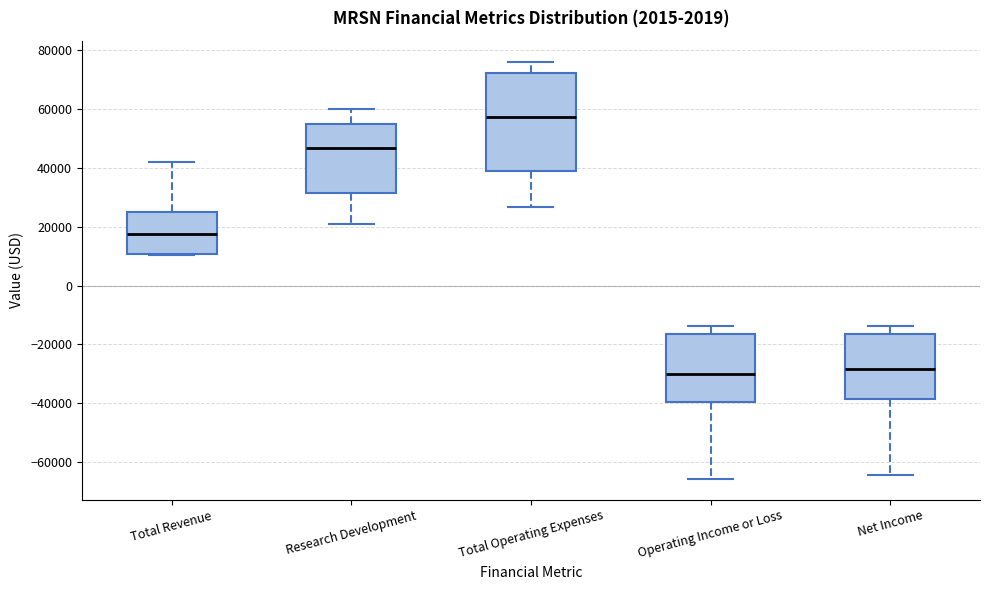

Which box's median line is the highest?

Total Operating Expenses